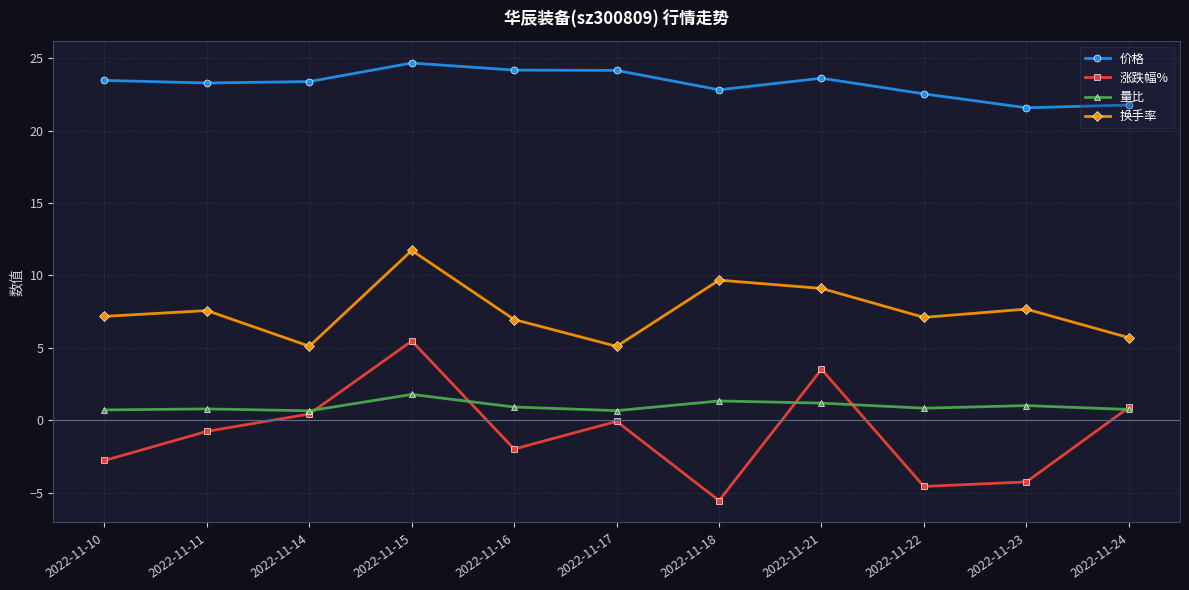

What is the sum of the 换手率 values at 2022-11-15 and 2022-11-22?

18.8